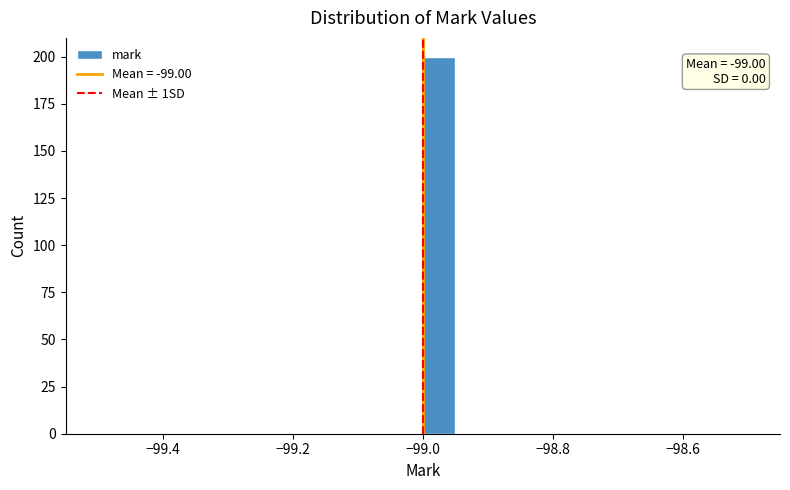

Around what value on the x-axis is the tallest bar? Give the approximate position of its centre, as read against the axis.

-98.98